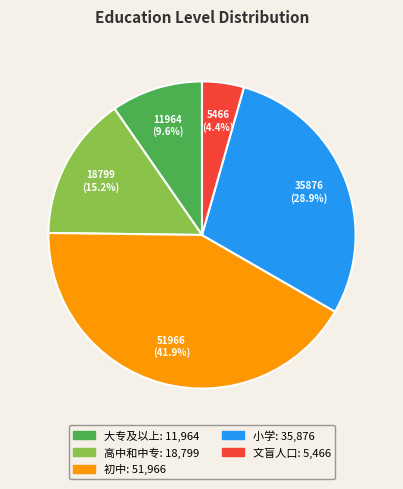

True or false: 小学 accounts for 29% of the total.

True